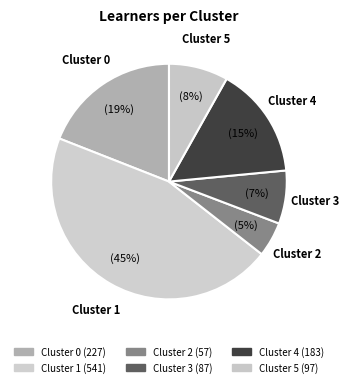

How many segments does this pie chart have?

6